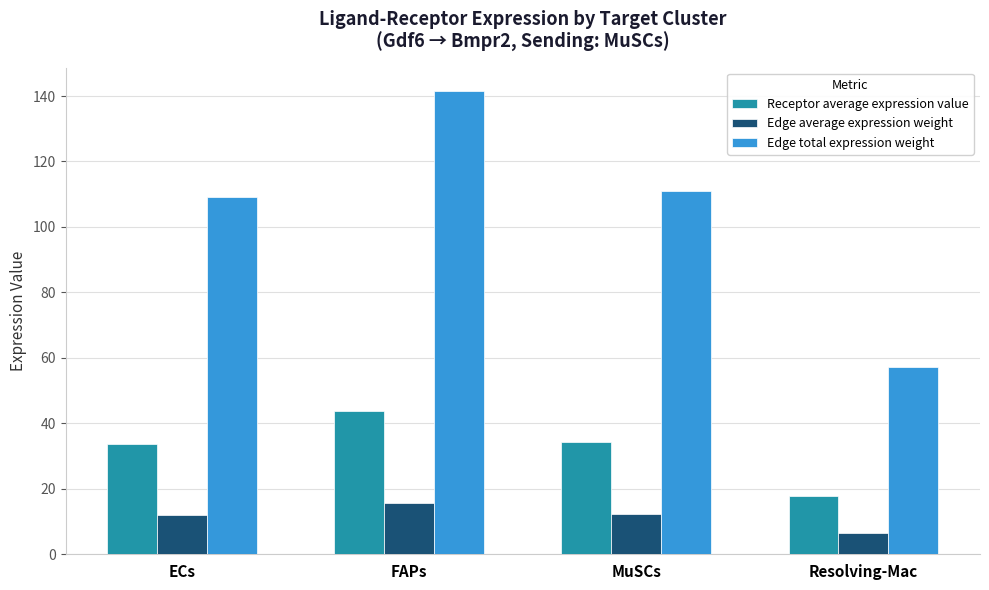

True or false: Edge average expression weight has a value of 12.1 at ECs.

True